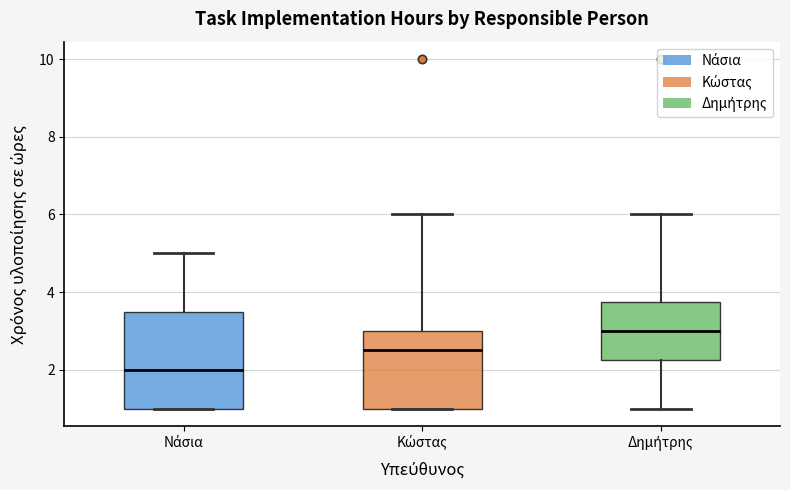

Reading left to right, read every box against the y-axis: the position of its median line, the range the box covers, and the ends of its whiskers. The values are not printed on the chart, so give them approximately, as read against the axis.

Νάσια: median 2.0, box 1.0 to 3.6, whiskers 1.0 to 5.0
Κώστας: median 2.6, box 1.0 to 3.0, whiskers 1.0 to 6.0
Δημήτρης: median 3.0, box 2.2 to 3.8, whiskers 1.0 to 6.0